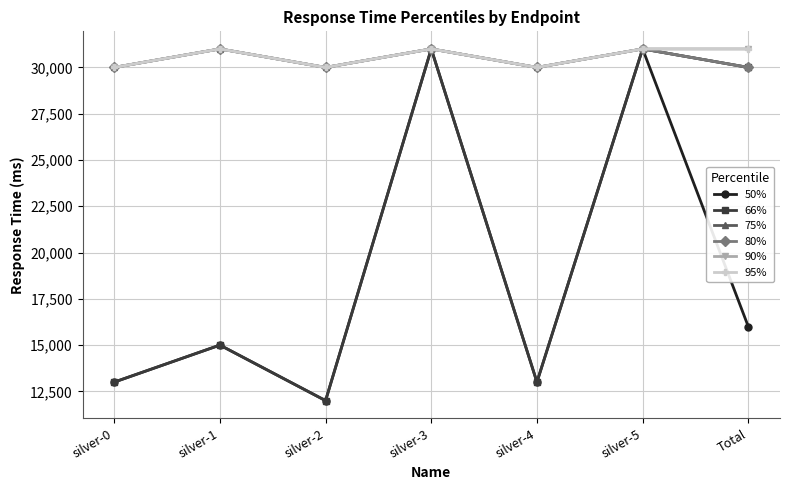

The 66% series shows 39025 at Total. True or false?

False